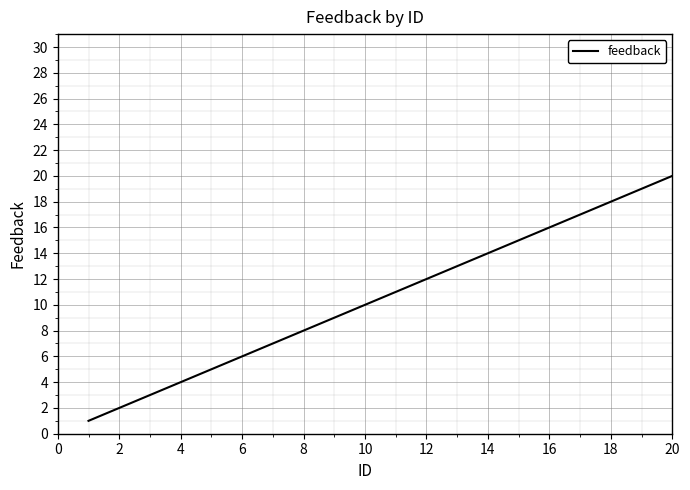

What is the greatest value displayed?

20